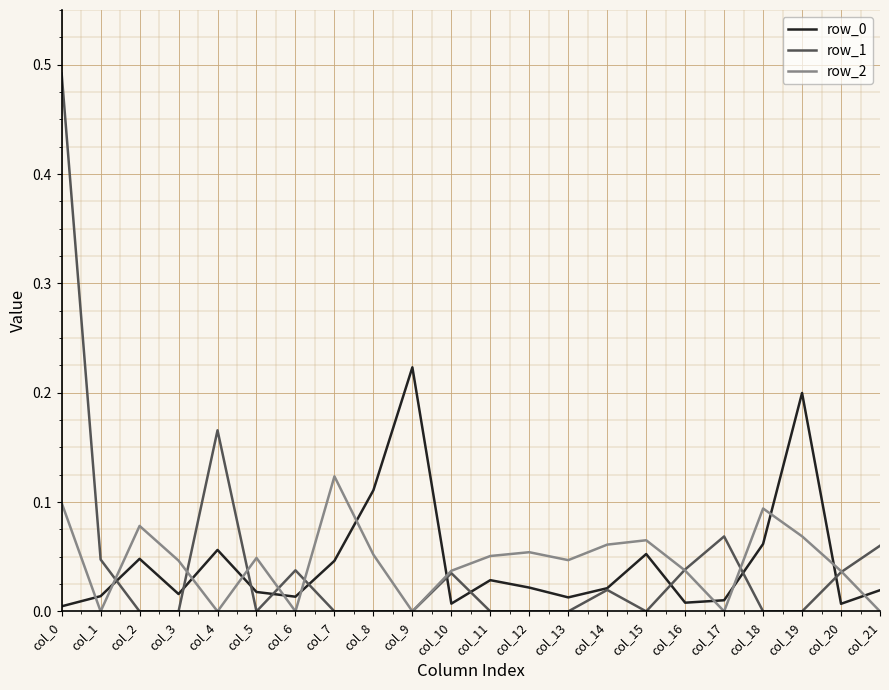

Is the value of row_2 at col_0 greater than the value of row_1 at col_19?

Yes